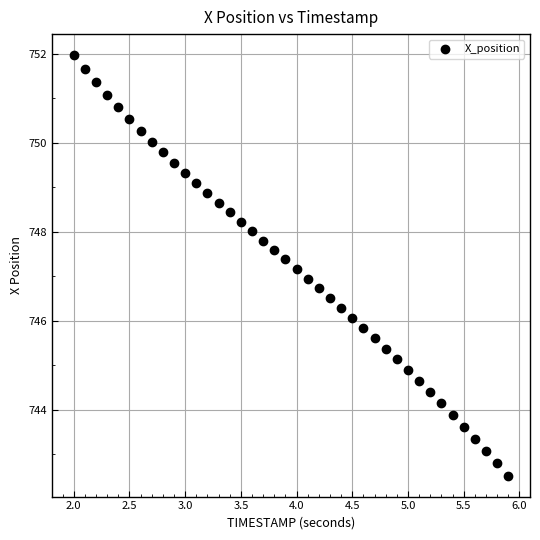

What is the range of X values (max minus min)?

3.9